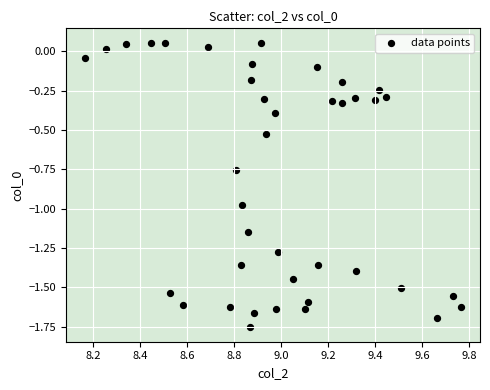

What is the range of X values (max minus min)?

1.6